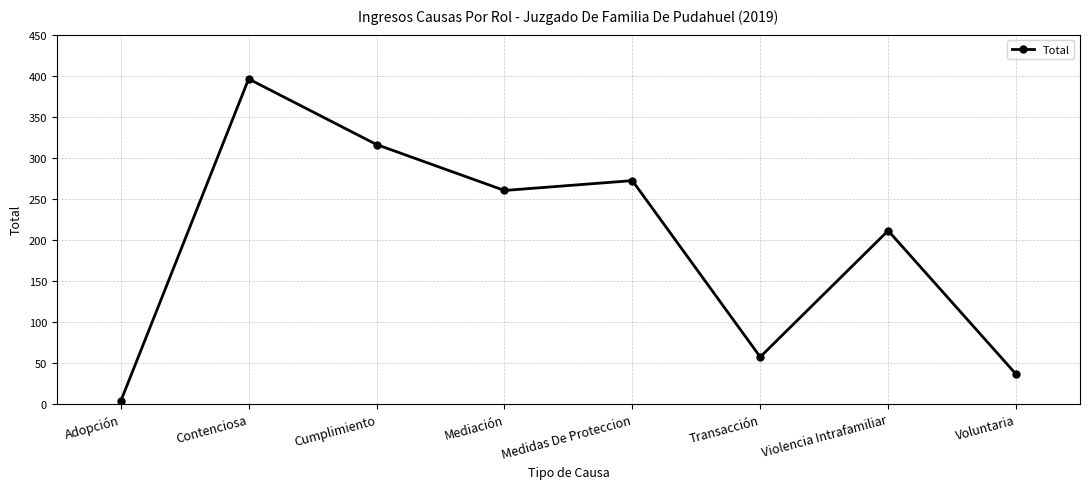

Rank the categories by value from lowest to highest.

Adopción, Voluntaria, Transacción, Violencia Intrafamiliar, Mediación, Medidas De Proteccion, Cumplimiento, Contenciosa